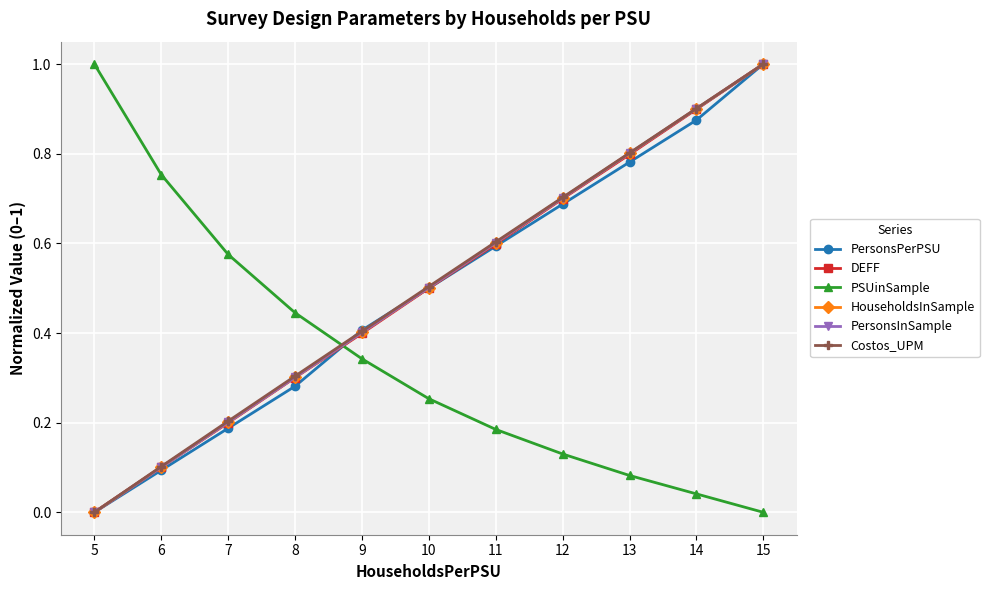

What is the maximum value for DEFF?

1.0